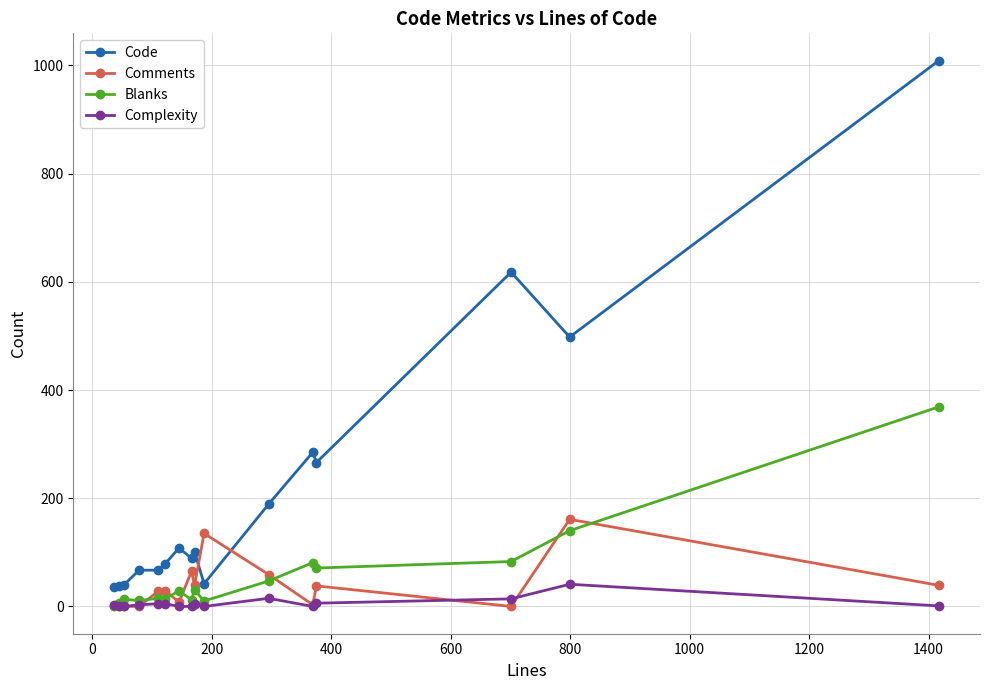

True or false: Complexity and Code intersect in this chart.

False